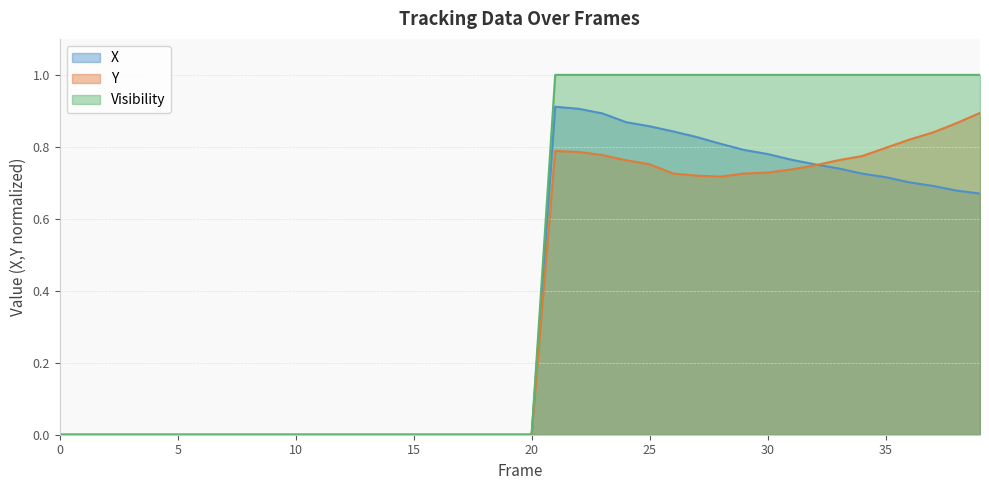

True or false: Y and Visibility intersect in this chart.

False